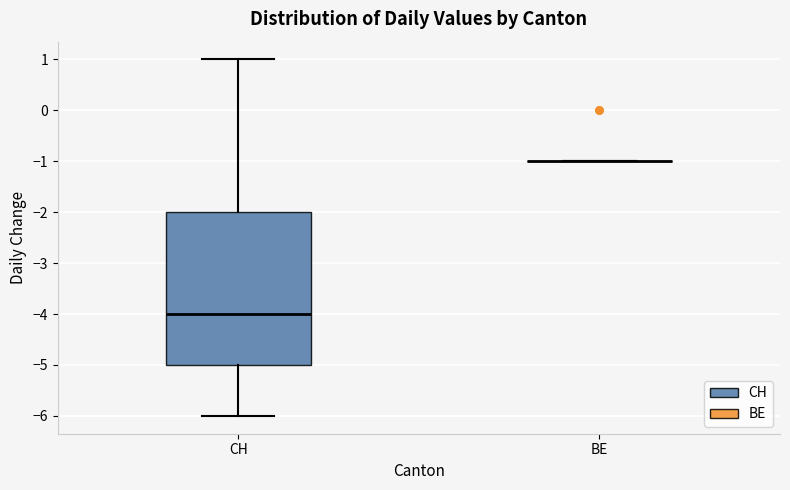

Reading left to right, read every box against the y-axis: the position of its median line, the range the box covers, and the ends of its whiskers. The values are not printed on the chart, so give them approximately, as read against the axis.

CH: median -4, box -5 to -2, whiskers -6 to 1
BE: box collapsed to a line at -1, whiskers -1 to -1